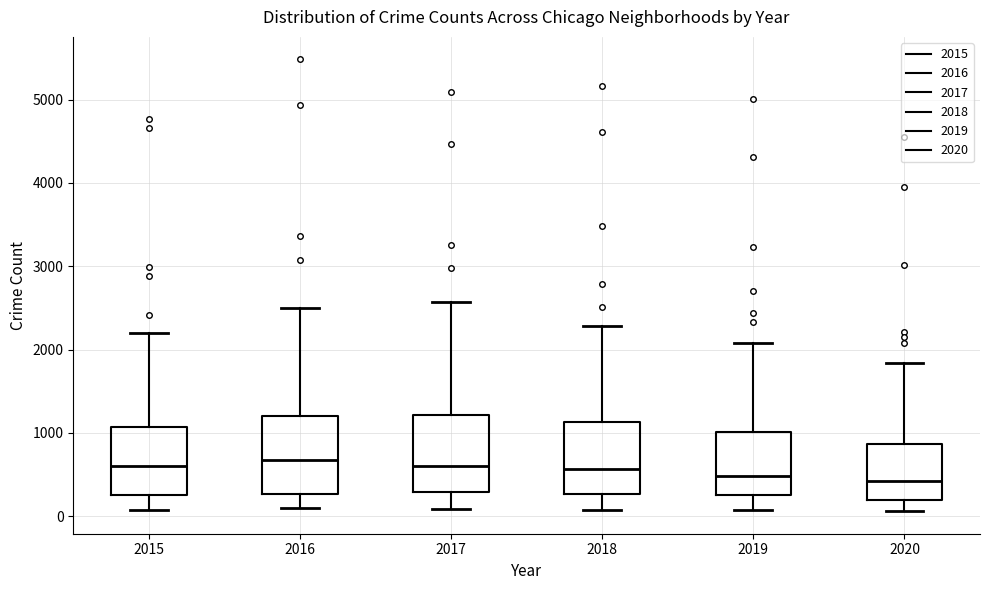

Reading left to right, read every box against the y-axis: the position of its median line, the range the box covers, and the ends of its whiskers. The values are not printed on the chart, so give them approximately, as read against the axis.

2015: median 600, box 300 to 1100, whiskers 100 to 2200
2016: median 700, box 300 to 1200, whiskers 100 to 2500
2017: median 600, box 300 to 1200, whiskers 100 to 2600
2018: median 600, box 300 to 1100, whiskers 100 to 2300
2019: median 500, box 300 to 1000, whiskers 100 to 2100
2020: median 400, box 200 to 900, whiskers 100 to 1800